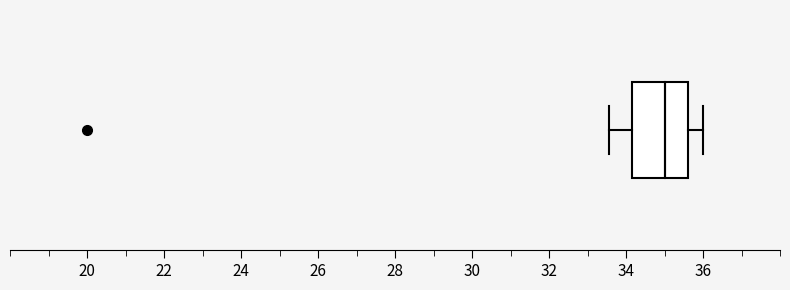

Where is the right edge of the box on the x-axis? The values are not printed on the chart, so give them approximately, as read against the axis.

35.6